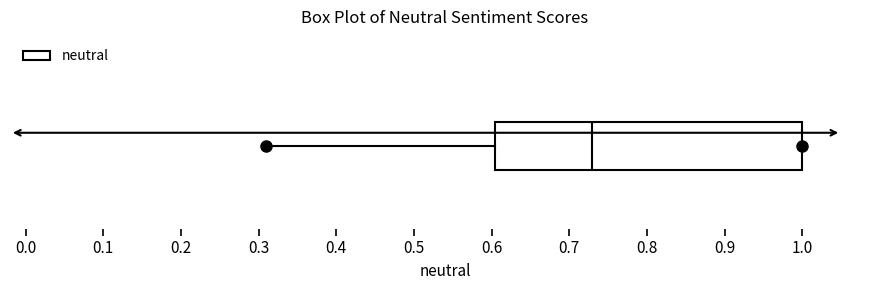

Read this box plot against the x-axis: the position of the median line, the range covered by the box, and the ends of both whiskers. The values are not printed on the chart, so give them approximately, as read against the axis.

median 0.73, box 0.61 to 1.00, whiskers 0.31 to 1.00